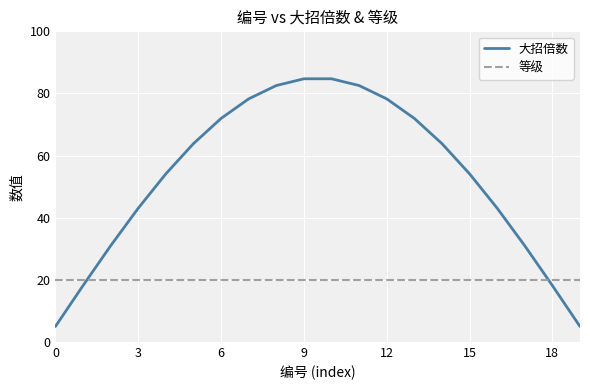

What is the maximum value for 大招倍数?

84.7